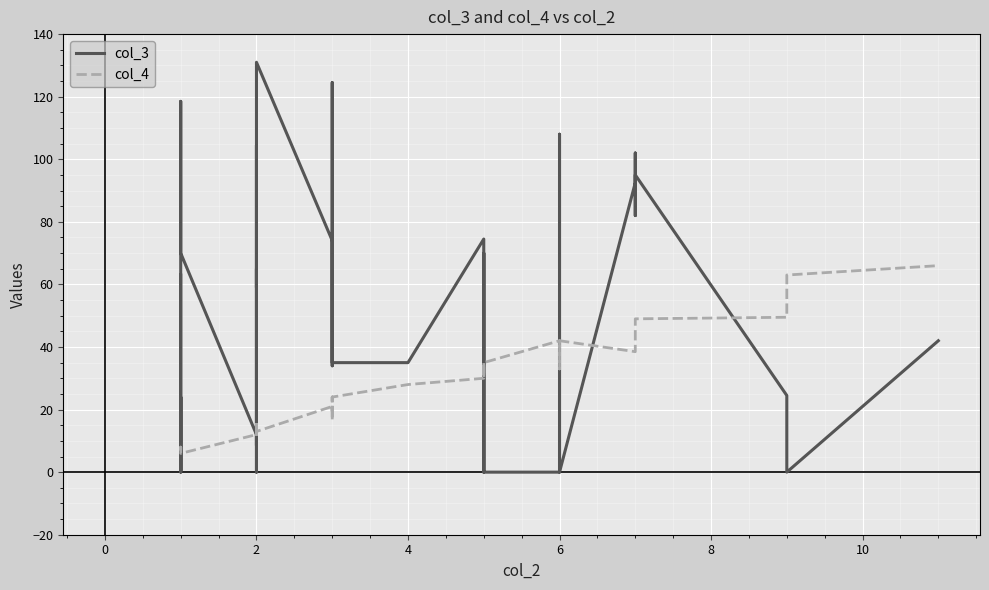

How many categories are shown in the chart?

40